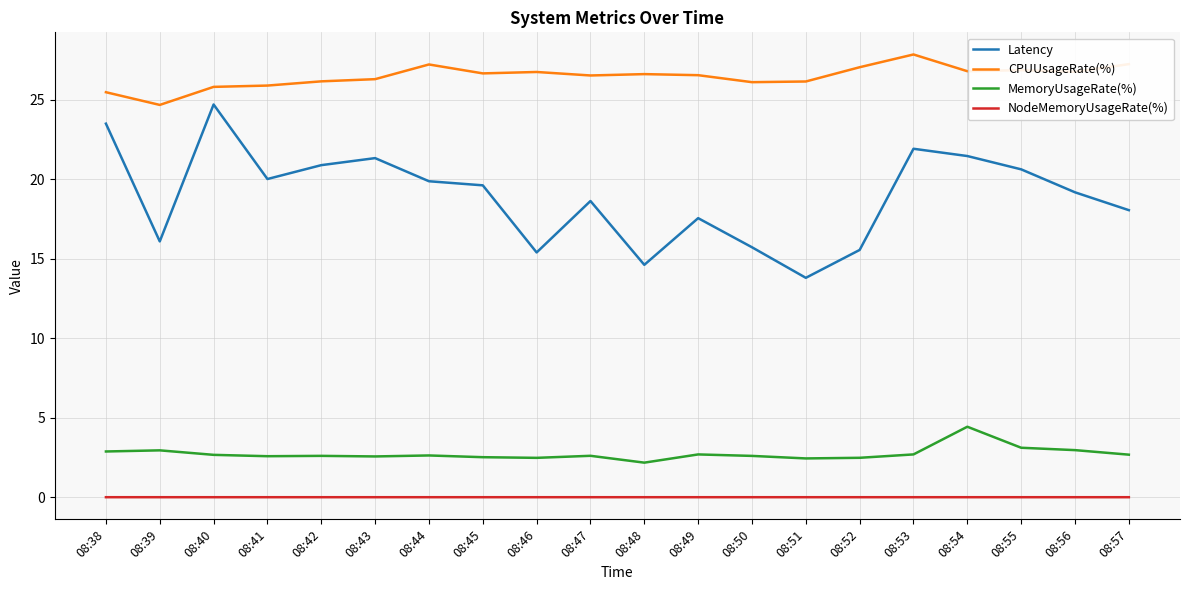

Which series has the largest range (max minus min)?

Latency